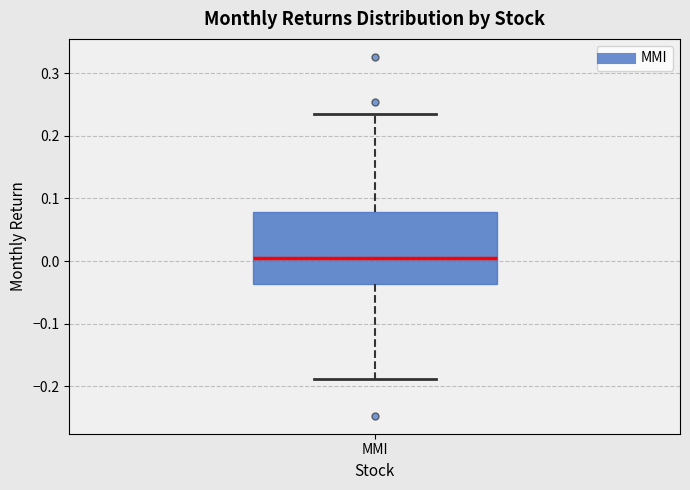

Transcribe this box plot: give where the median line is, the range the box spans, and where the two whiskers end, as read against the y-axis. The values are not printed on the chart, so give them approximately, as read against the axis.

median 0.00, box -0.04 to 0.08, whiskers -0.19 to 0.23